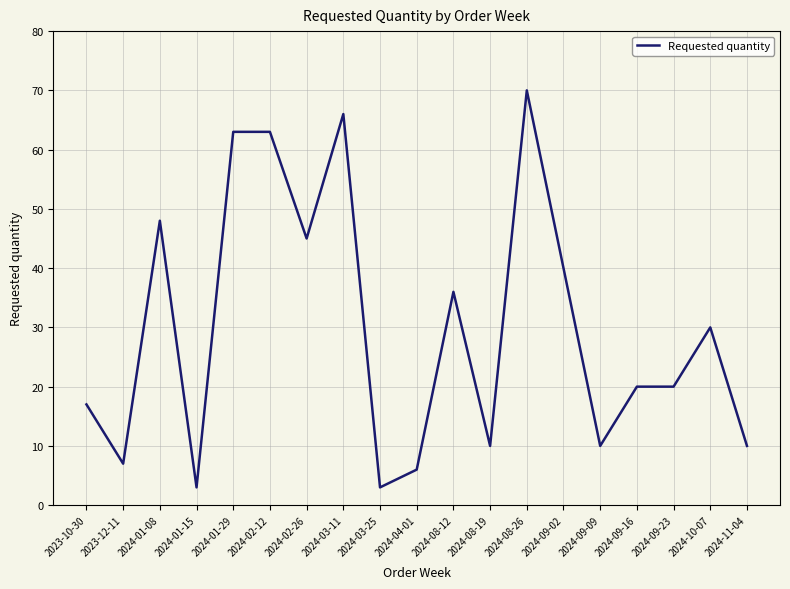

What is the difference between the maximum and minimum values?

67